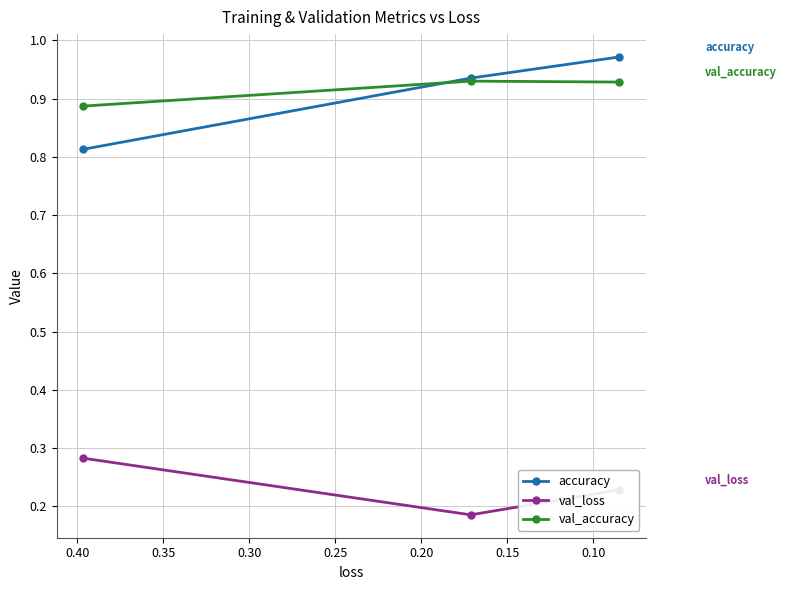

What is the value of the val_accuracy point at the 2nd from the left?

0.9